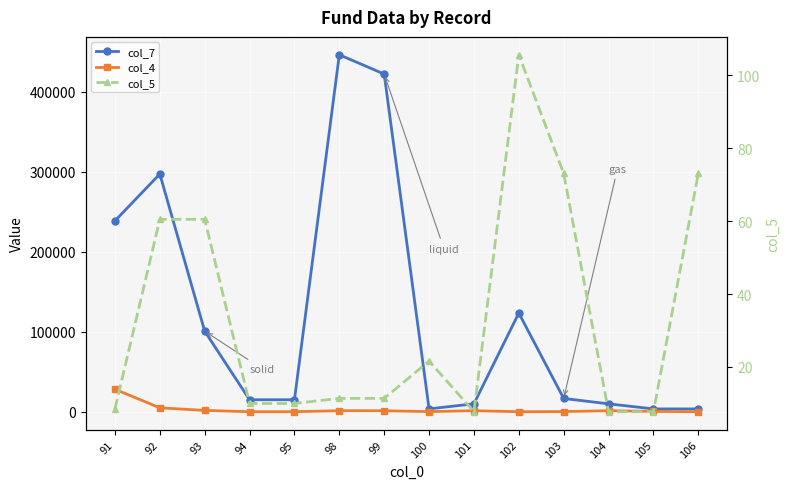

True or false: col_4 has more than 0 interior local peaks.

True